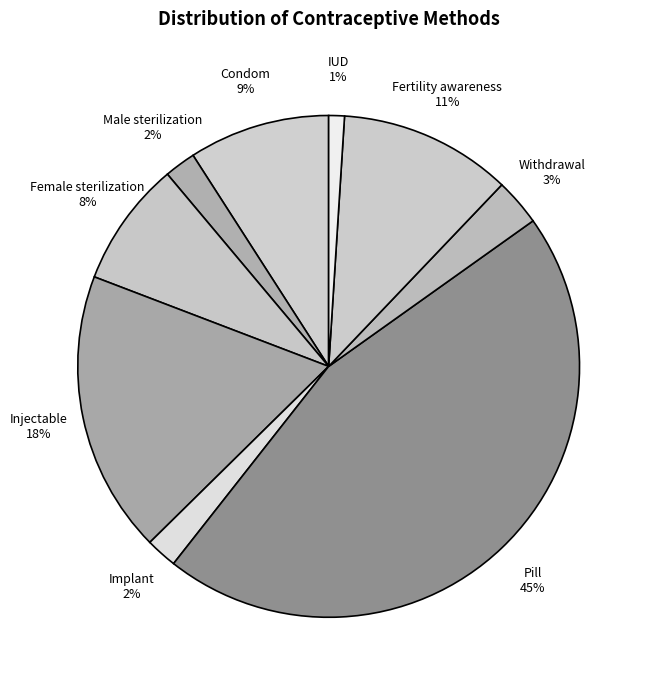

To the nearest percent, what portion does Fertility awareness represent?

11%